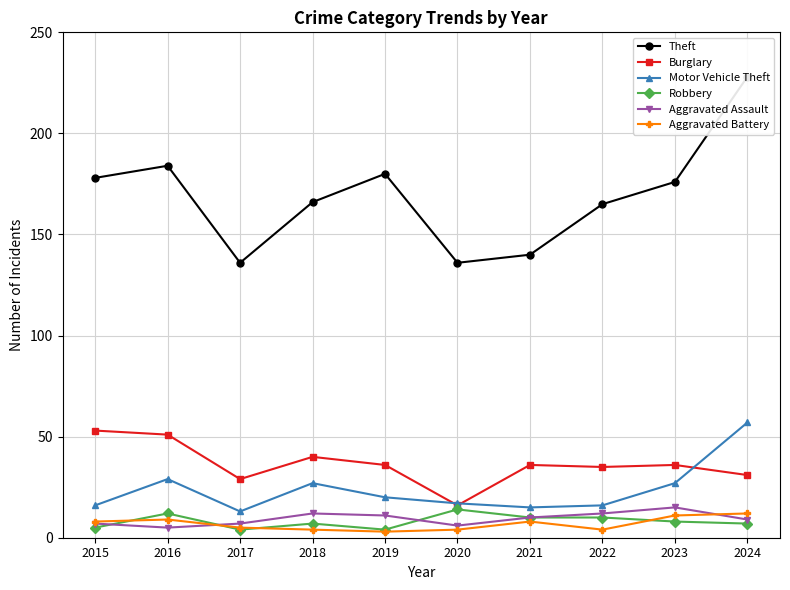

How many distinct data groups are displayed?

6